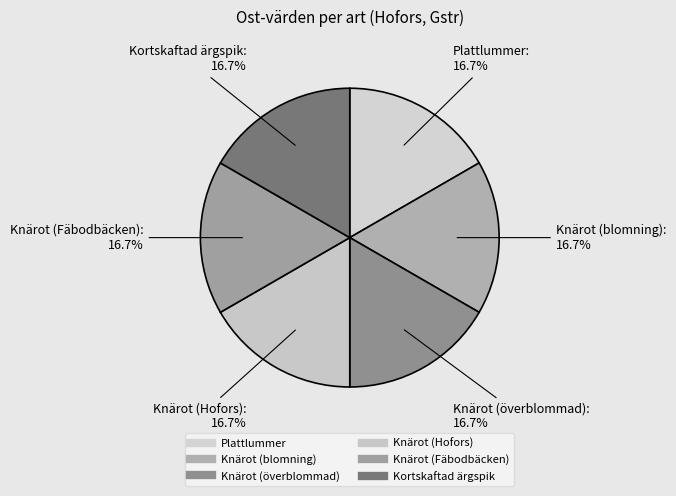

Rank the categories by value from lowest to highest.

Knärot (Hofors), Knärot (Fäbodbäcken), Plattlummer, Knärot (överblommad), Knärot (blomning), Kortskaftad ärgspik